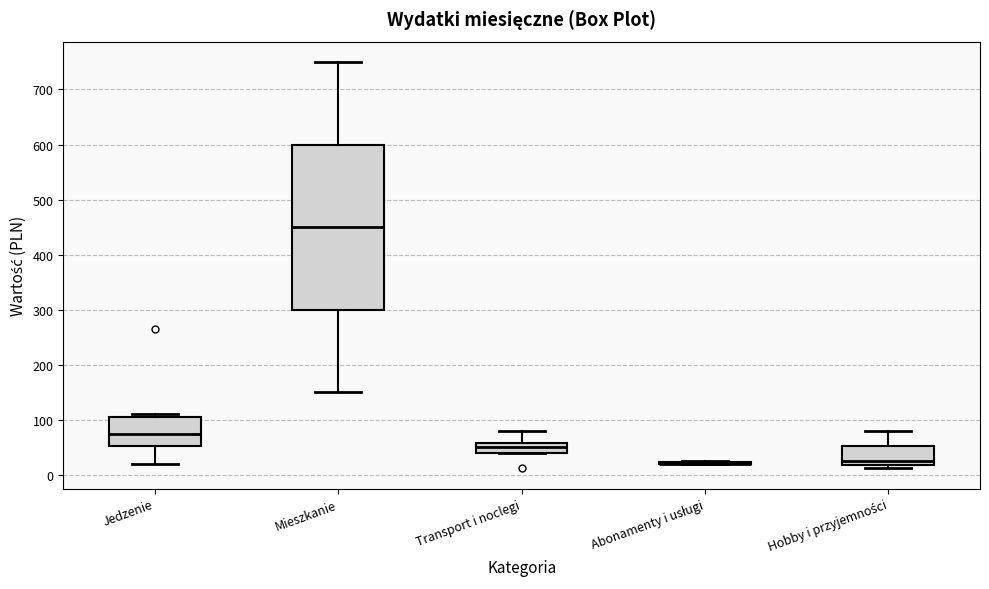

Comparing the boxes themselves (not the whiskers), which one is the tallest?

Mieszkanie